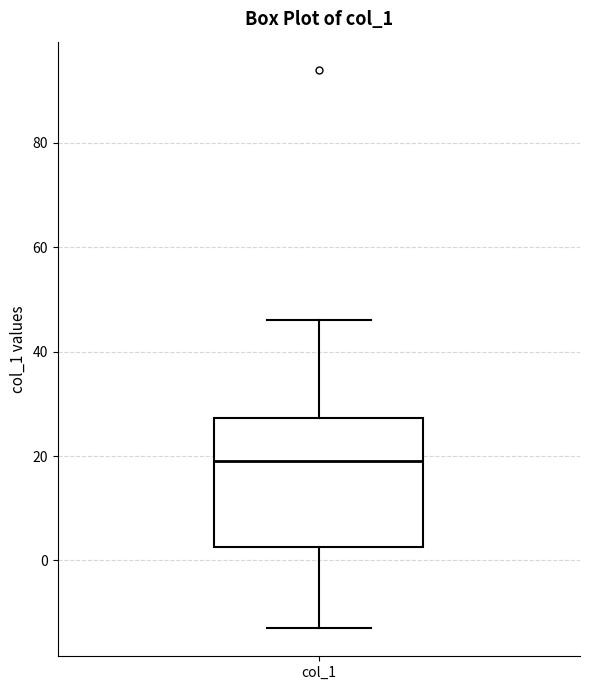

Read this box plot against the y-axis: the position of the median line, the range covered by the box, and the ends of both whiskers. The values are not printed on the chart, so give them approximately, as read against the axis.

median 20, box 2 to 28, whiskers -12 to 46